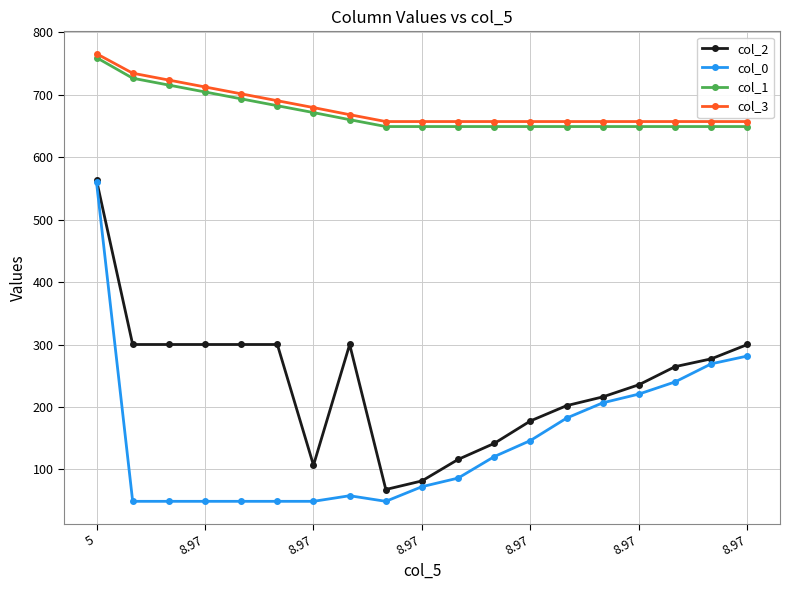

True or false: col_3 and col_2 cross at least once.

False